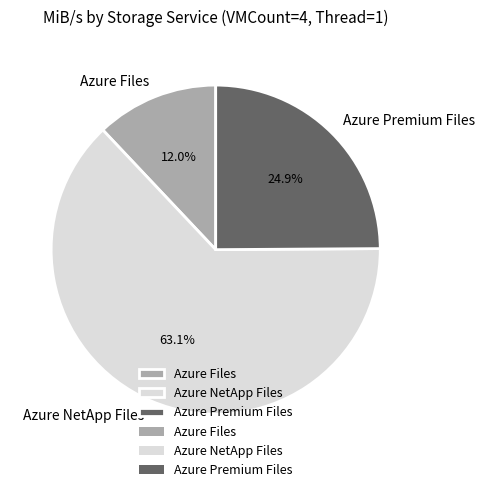

Which has a higher value, Azure NetApp Files or Azure Premium Files?

Azure NetApp Files